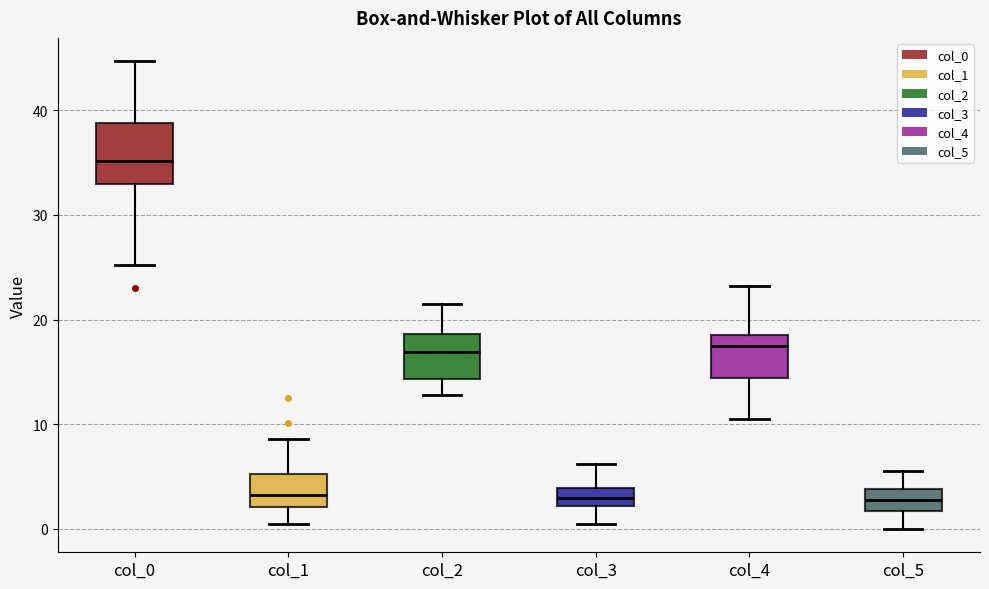

Reading left to right, transcribe this box plot: for each box, give where its median line is, the range the box spans, and where its two whiskers end, as read against the y-axis. The values are not printed on the chart, so give them approximately, as read against the axis.

col_0: median 35, box 33 to 39, whiskers 25 to 45
col_1: median 3, box 2 to 5, whiskers 0 to 9
col_2: median 17, box 14 to 19, whiskers 13 to 22
col_3: median 3, box 2 to 4, whiskers 0 to 6
col_4: median 18, box 14 to 19, whiskers 11 to 23
col_5: median 3, box 2 to 4, whiskers 0 to 6